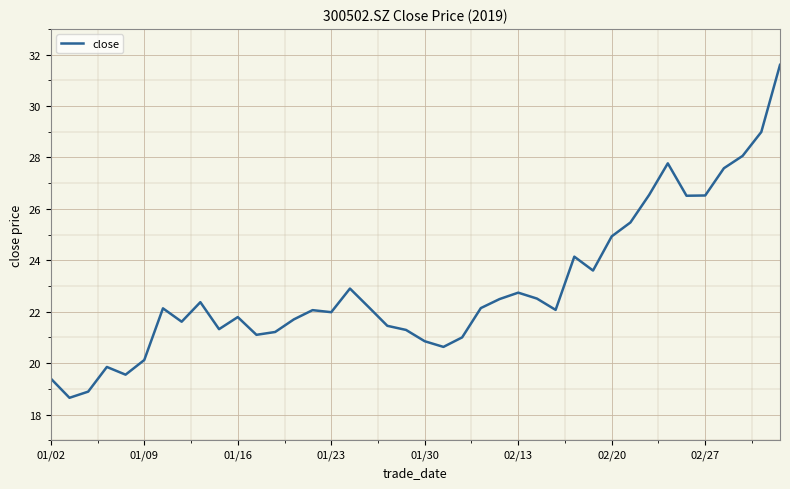

True or false: the data has more than 1 interior local peaks.

True